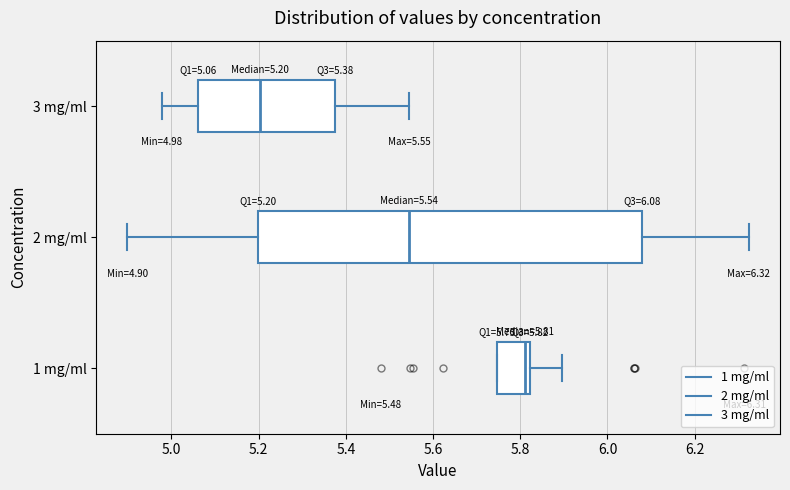

Which box's median line is the furthest to the left?

3 mg/ml